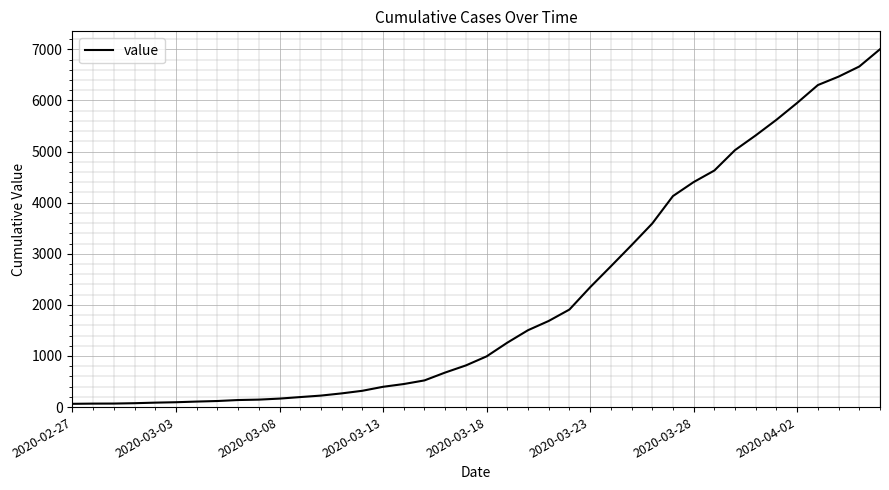

What is the difference between the maximum and minimum values?

6937